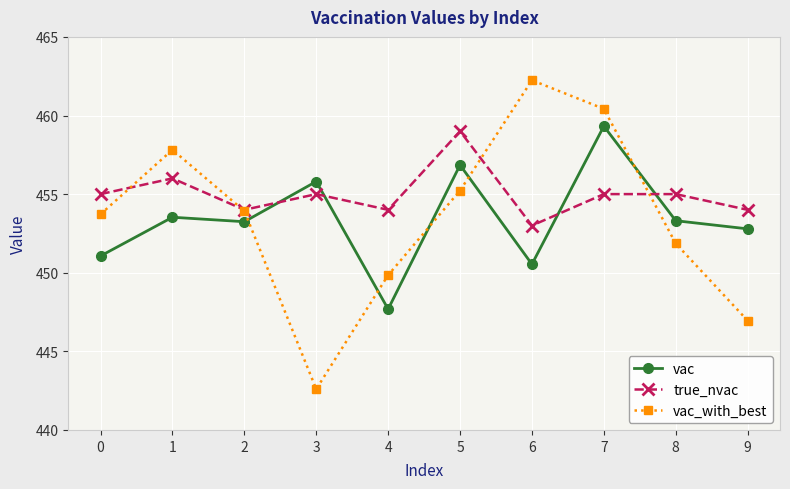

How many data points does each series have?

10